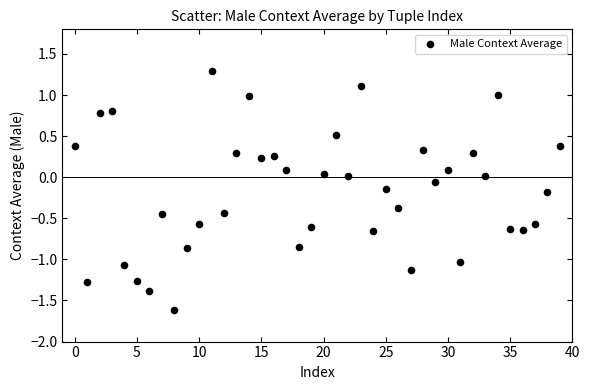

What is the range of Y values (max minus min)?

2.9